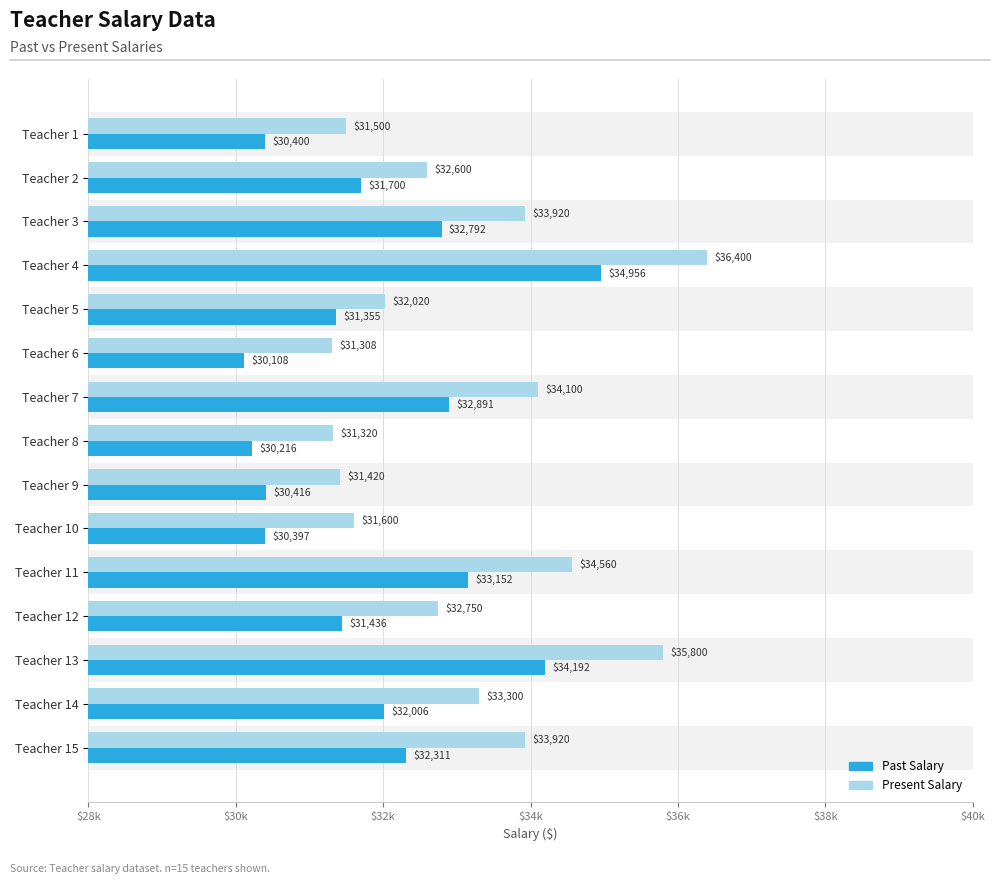

How many categories are shown in the chart?

15